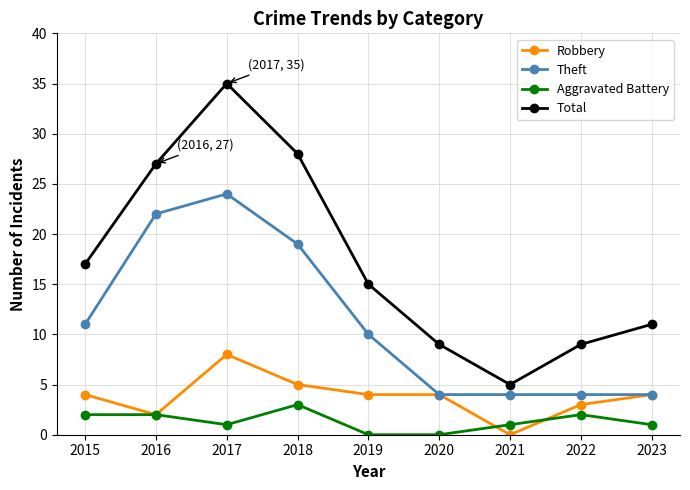

What is the sum of the Aggravated Battery values at 2017 and 2021?

2